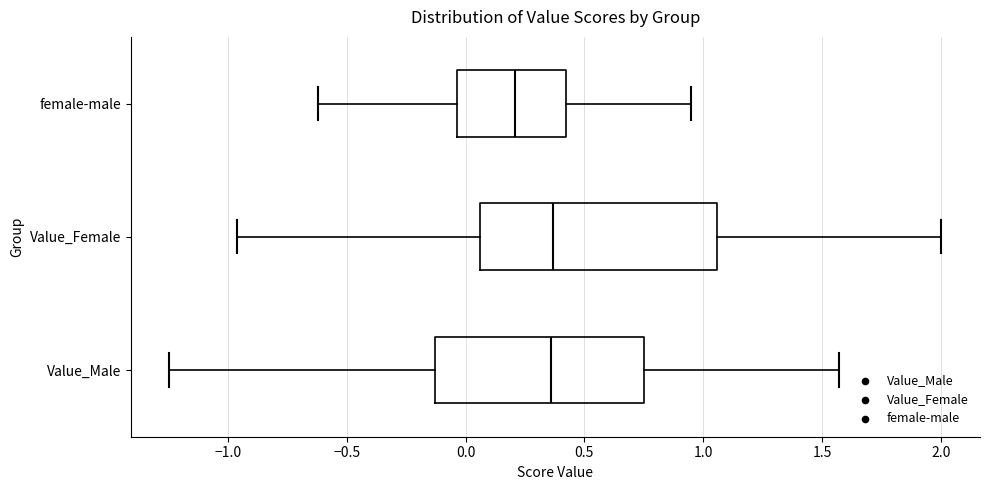

Which box is the widest, from its left edge to its right edge?

Value_Female